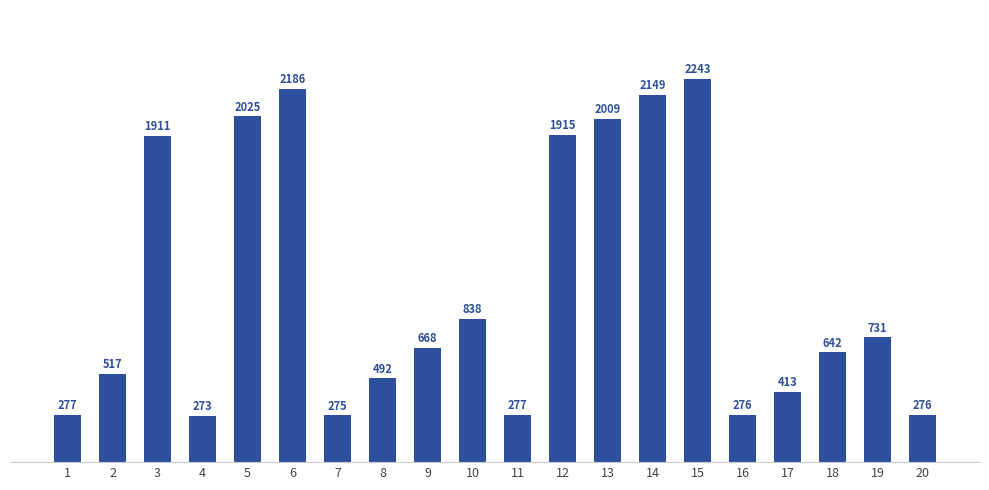

True or false: the data shows 132 at 17.

False